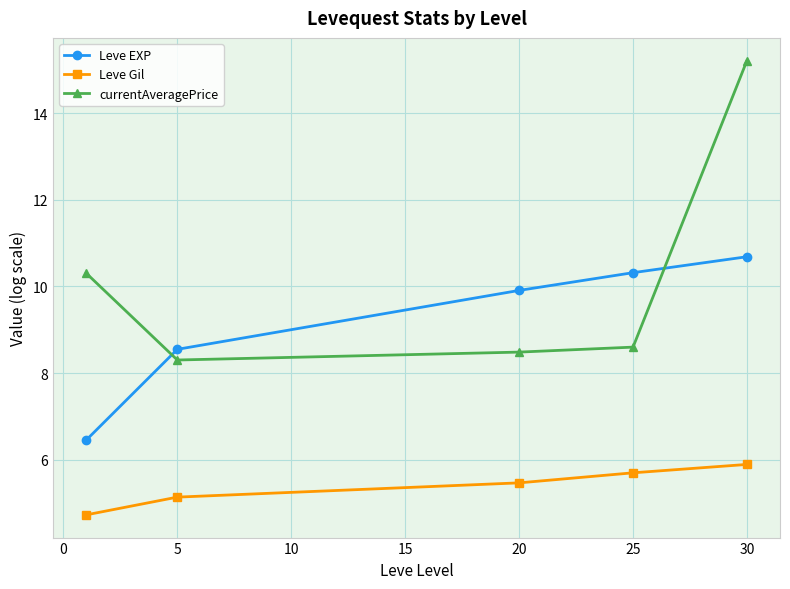

What is the value of the currentAveragePrice point at the 1st from the left?

10.3